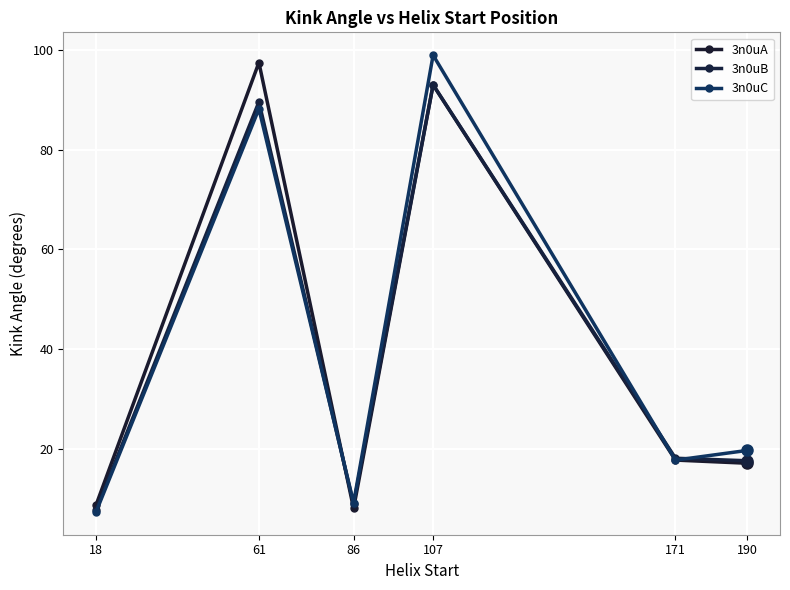

Which has a higher value, 171 or 190?

171